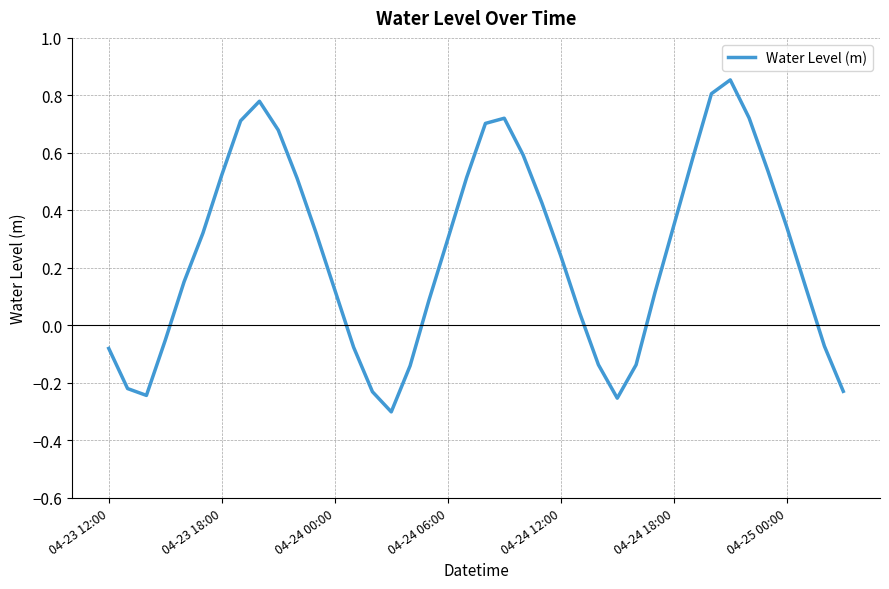

How many values are above zero?

27